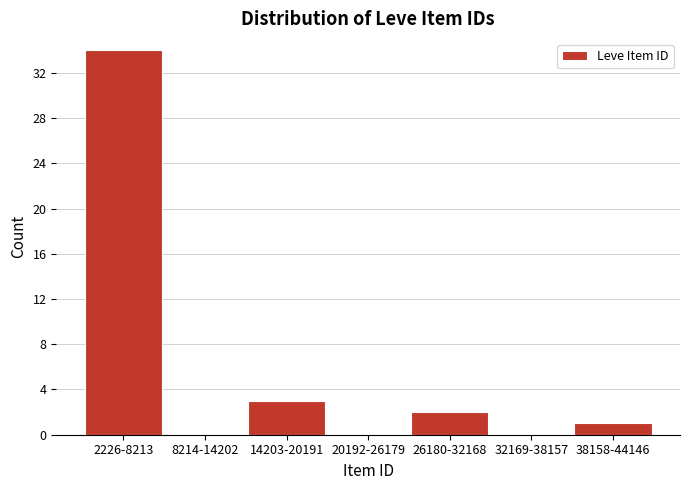

Reading right to left, what are all the values shown in this chart?

38158-44146=1	32169-38157=0	26180-32168=2	20192-26179=0	14203-20191=3	8214-14202=0	2226-8213=34